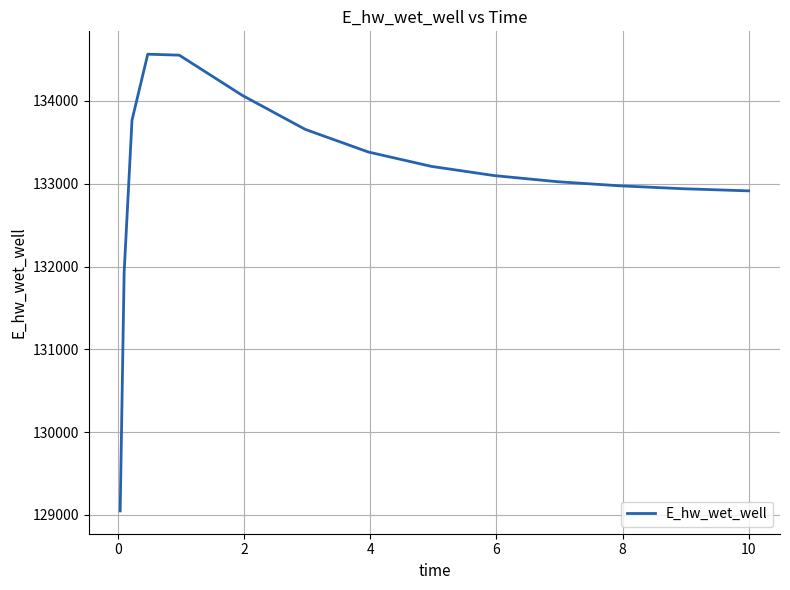

What is the difference between the maximum and minimum values?

5518.6